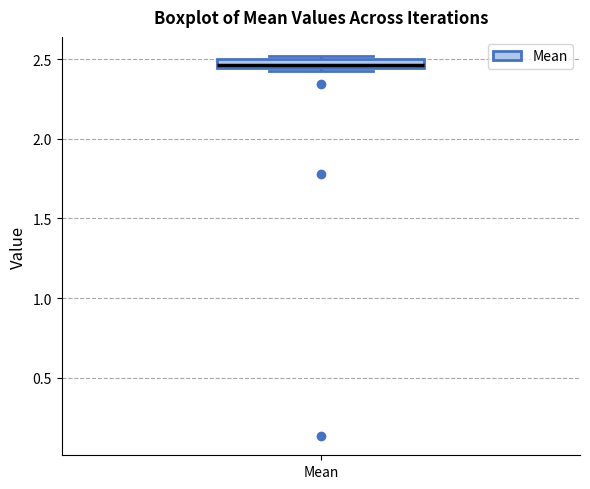

Where is the upper edge of the box for Mean on the y-axis? The values are not printed on the chart, so give them approximately, as read against the axis.

2.50